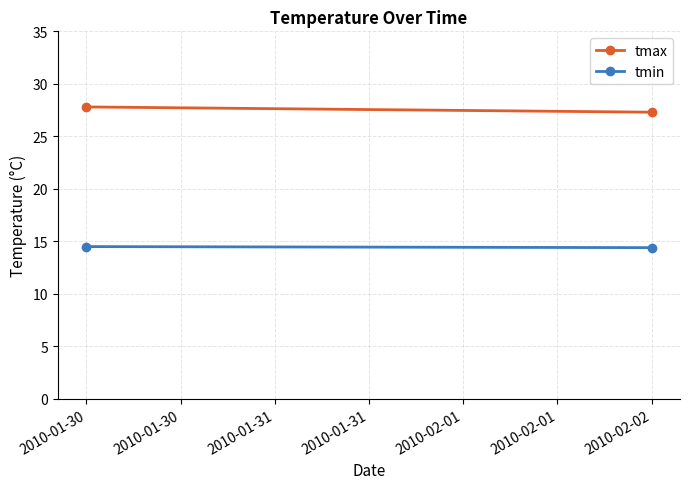

What is the average value of the tmin series?

14.4